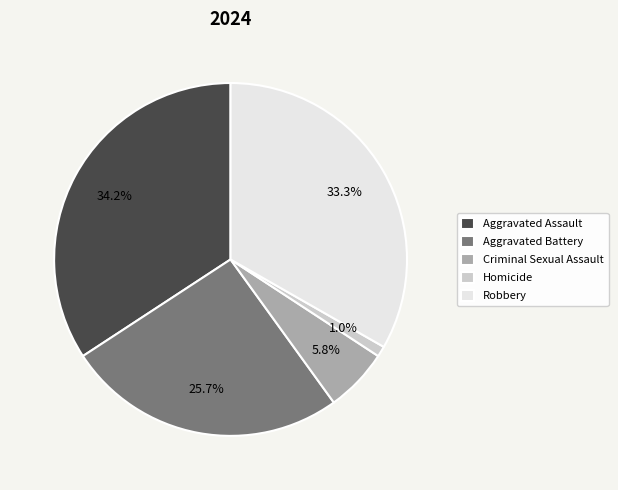

Between Aggravated Battery and Aggravated Assault, which is larger?

Aggravated Assault